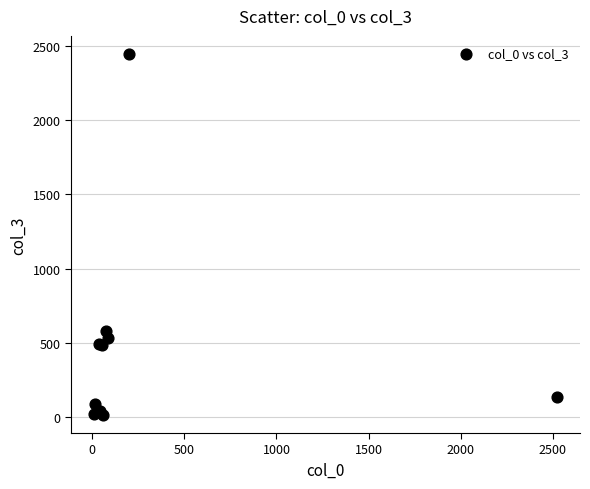

What Y value in the scatter plot is closest to 1231?

580